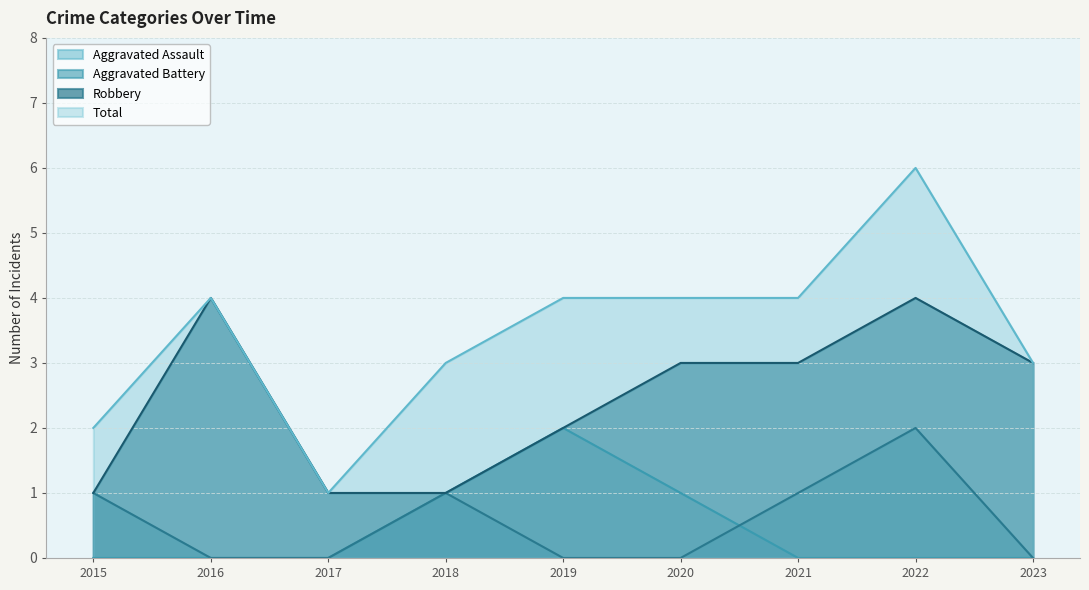

What is the value of the Robbery point at the 3rd from the left?

1